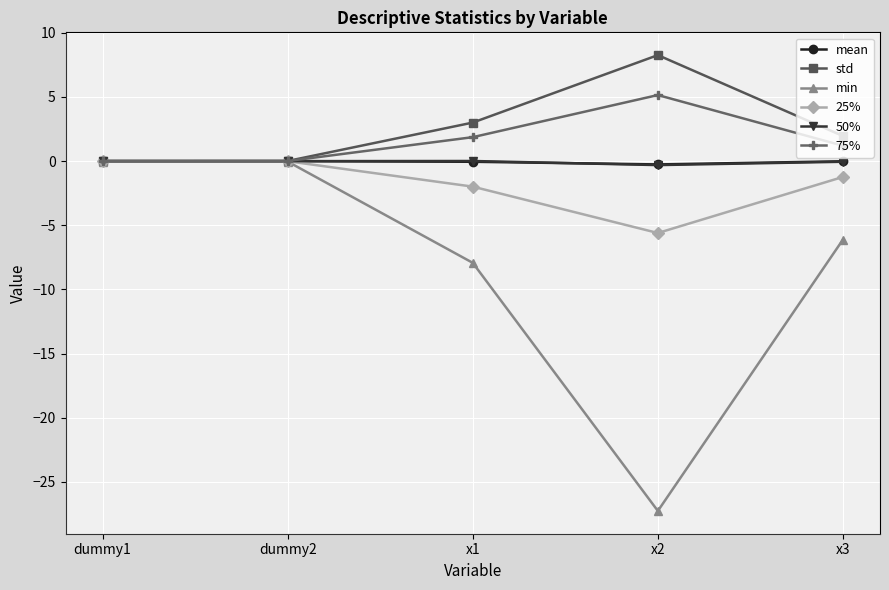

The 25% series shows -8.9 at x2. True or false?

False